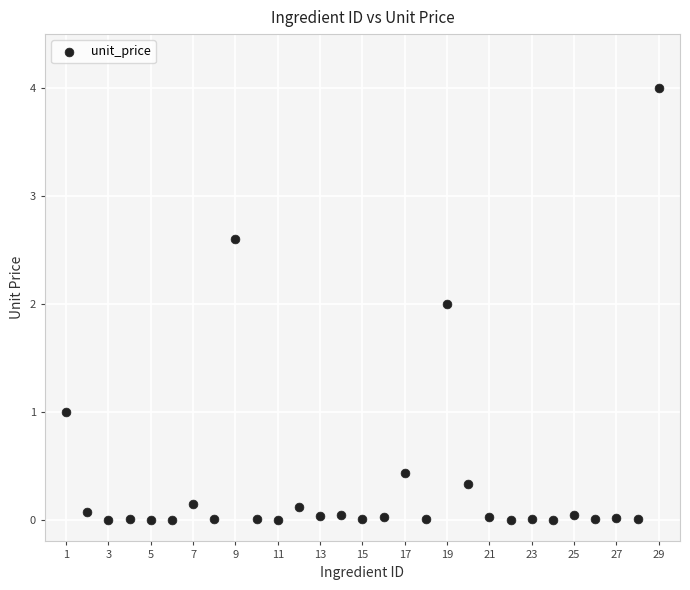

What is the range of X values (max minus min)?

28.0